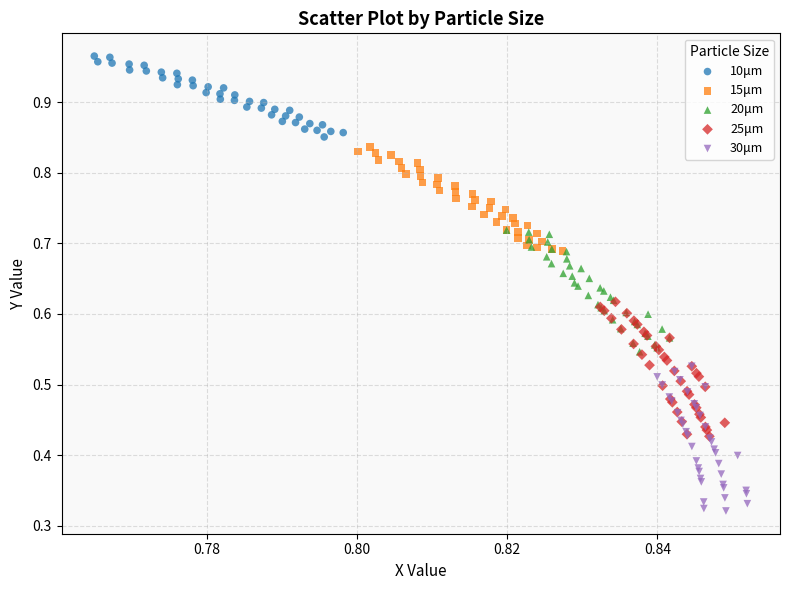

Which series reaches the minimum Y coordinate?

30μm